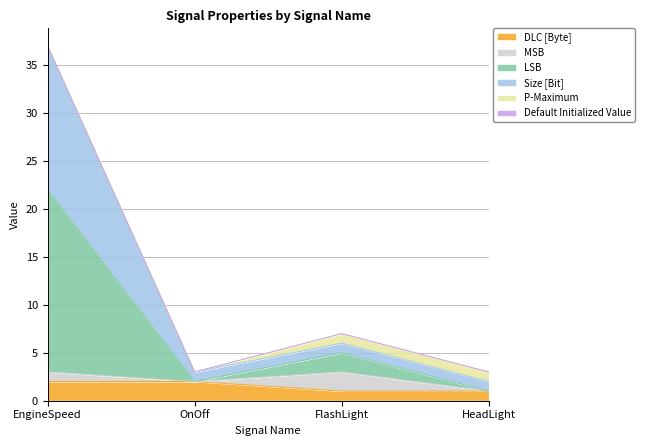

Is the value of DLC [Byte] at FlashLight greater than the value of LSB at EngineSpeed?

No